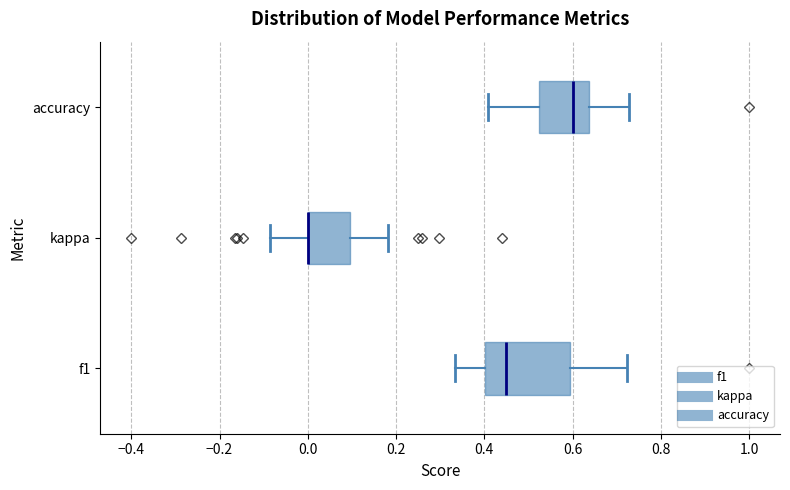

Reading bottom to top, transcribe this box plot: for each box, give where its median line is, the range the box spans, and where its two whiskers end, as read against the x-axis. The values are not printed on the chart, so give them approximately, as read against the axis.

f1: median 0.46, box 0.40 to 0.60, whiskers 0.34 to 0.72
kappa: median 0.00 (drawn on the box's left edge), box 0.00 to 0.10, whiskers -0.08 to 0.18
accuracy: median 0.60, box 0.52 to 0.64, whiskers 0.40 to 0.72